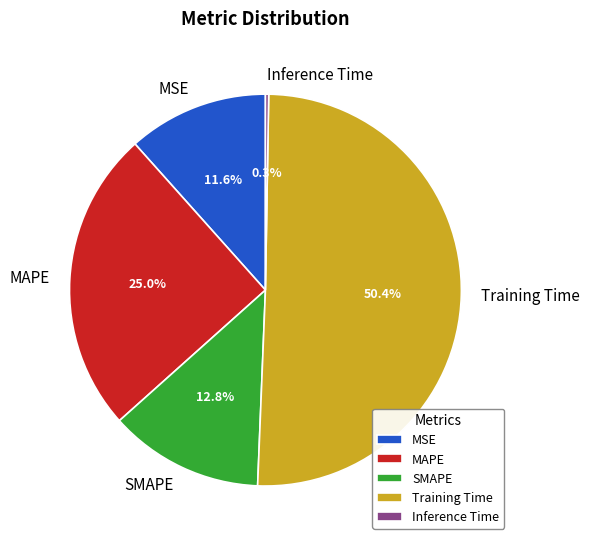

Does MAPE represent more than half of the total?

No